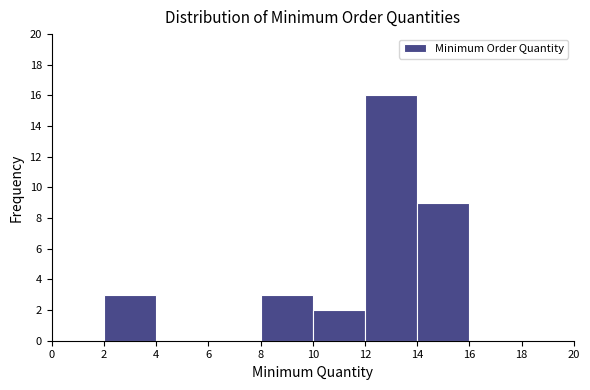

Reading left to right, list every bar in this chart as the range it spans on the x-axis followed by its height. The values are not printed on the chart, so give them approximately, as read against the axis.

0 to 2: 0
2 to 4: 3
4 to 6: 0
6 to 8: 0
8 to 10: 3
10 to 12: 2
12 to 14: 16
14 to 16: 9
16 to 18: 0
18 to 20: 0